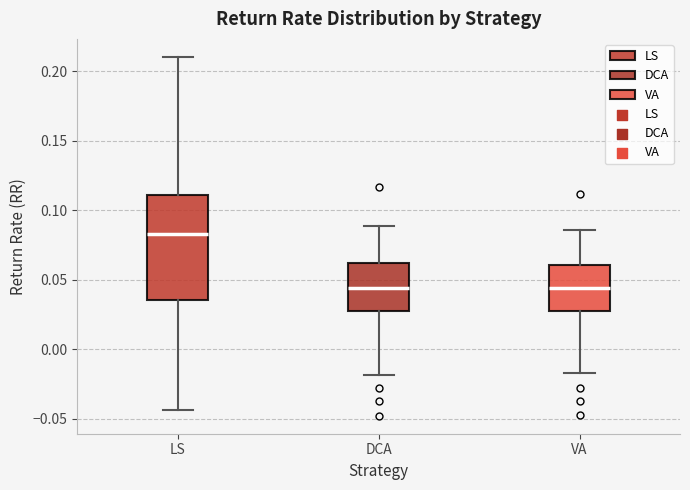

Comparing the boxes themselves (not the whiskers), which one is the tallest?

LS